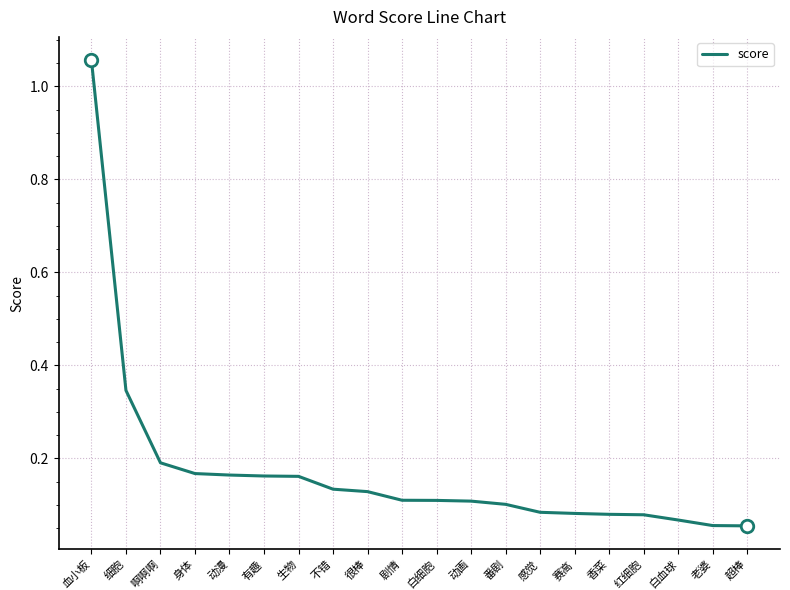

What is the difference between the maximum and minimum values?

1.0